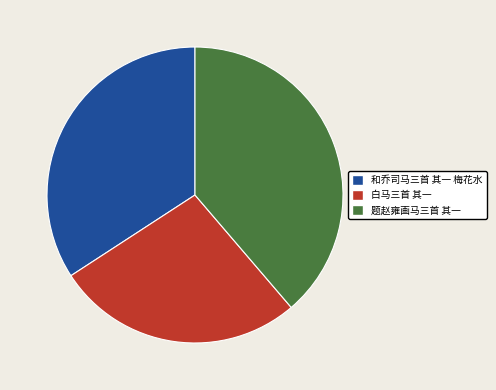

How many segments does this pie chart have?

3